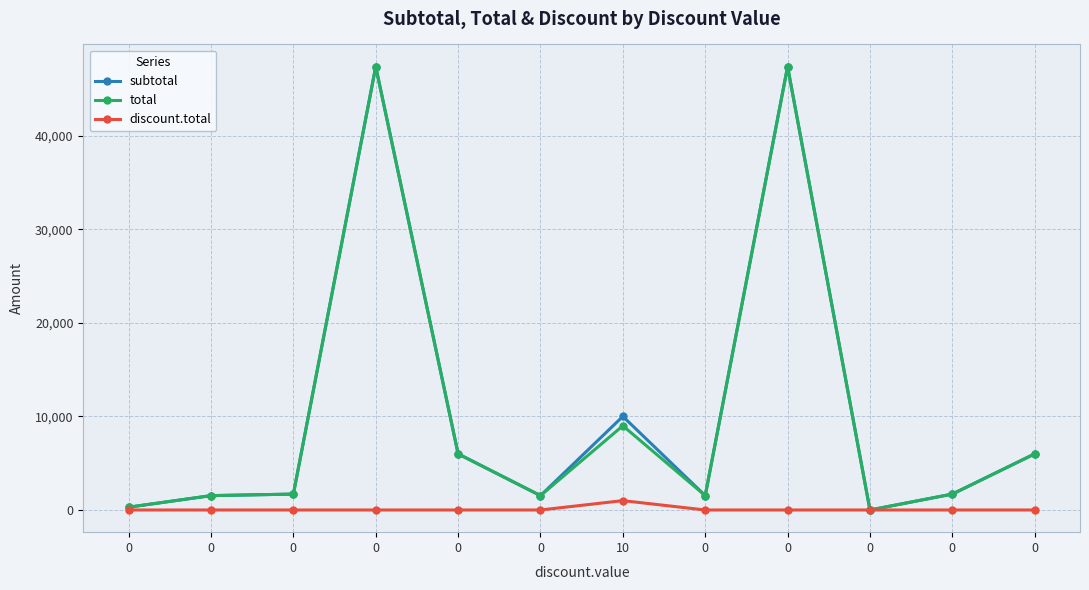

How many series are shown in this chart?

3